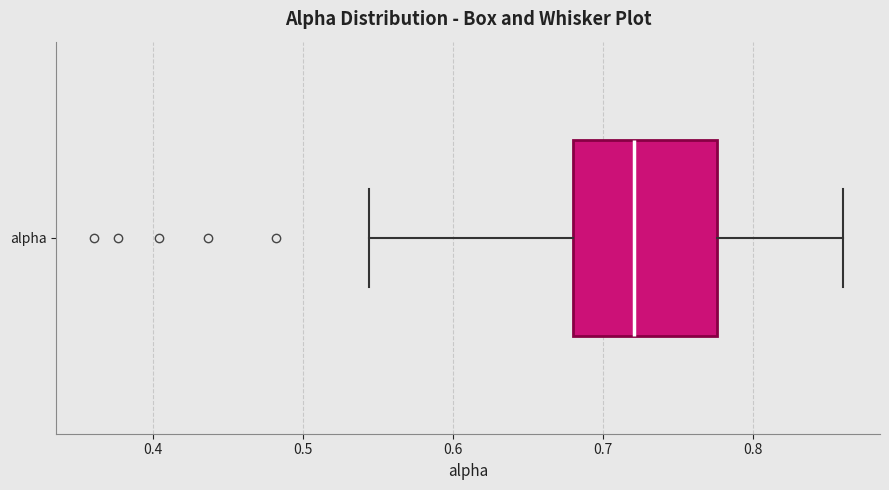

Transcribe this box plot: give where the median line is, the range the box spans, and where the two whiskers end, as read against the x-axis. The values are not printed on the chart, so give them approximately, as read against the axis.

median 0.72, box 0.68 to 0.78, whiskers 0.54 to 0.86